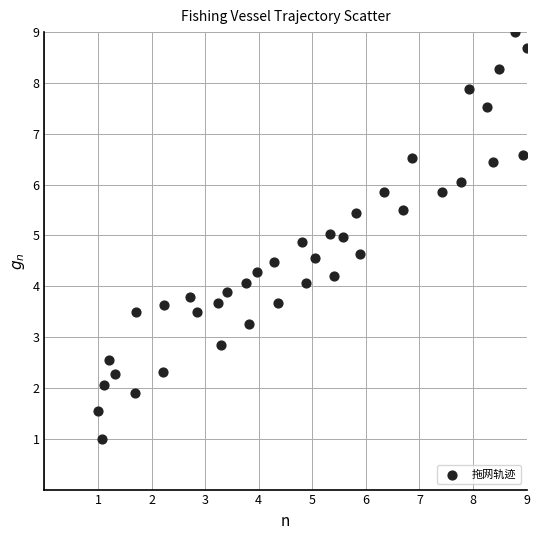

What is the range of X values (max minus min)?

8.0